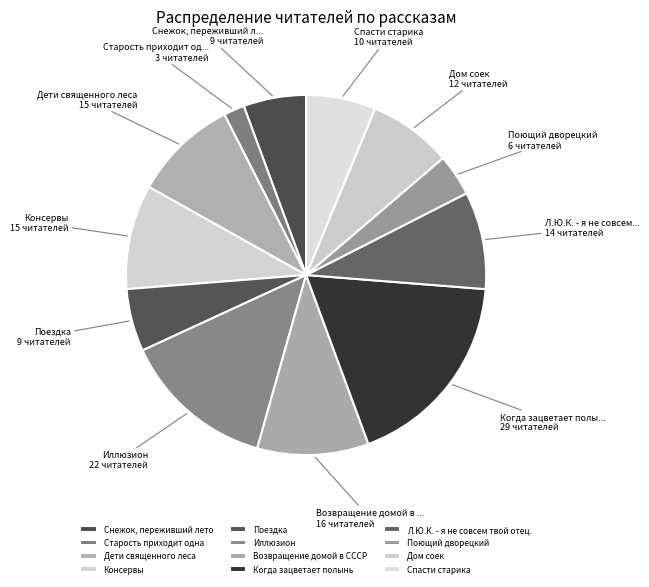

True or false: Старость приходит одна accounts for 2% of the total.

True